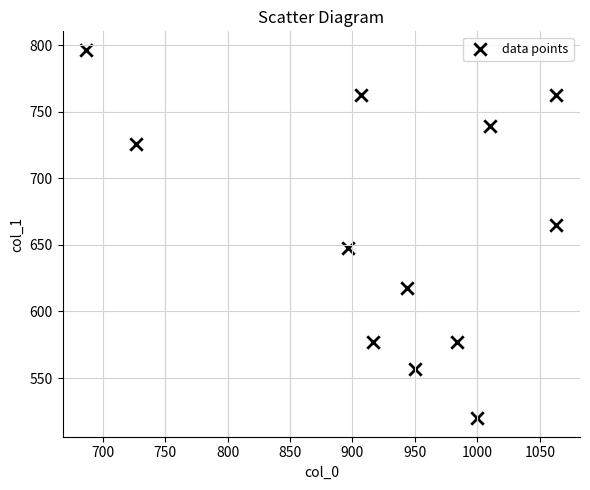

What is the average X value?

928.9